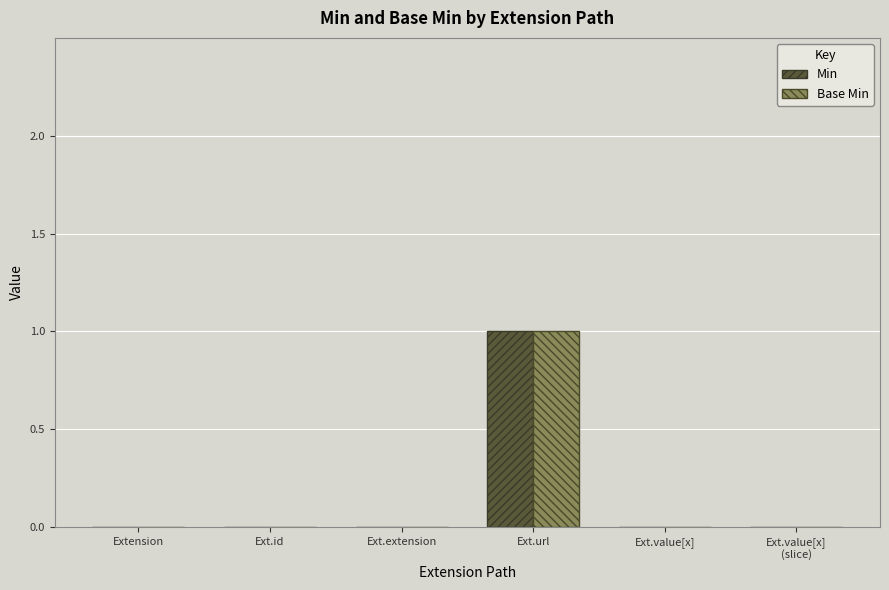

The Base Min series shows -1 at Ext.id. True or false?

False